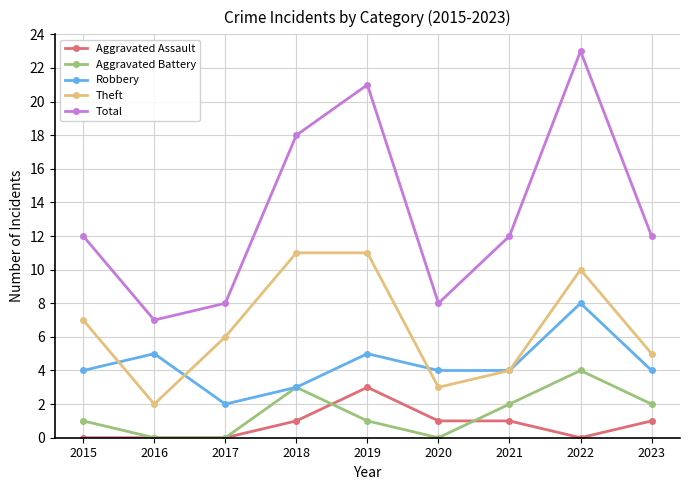

Which category has the highest value across all series?

2022